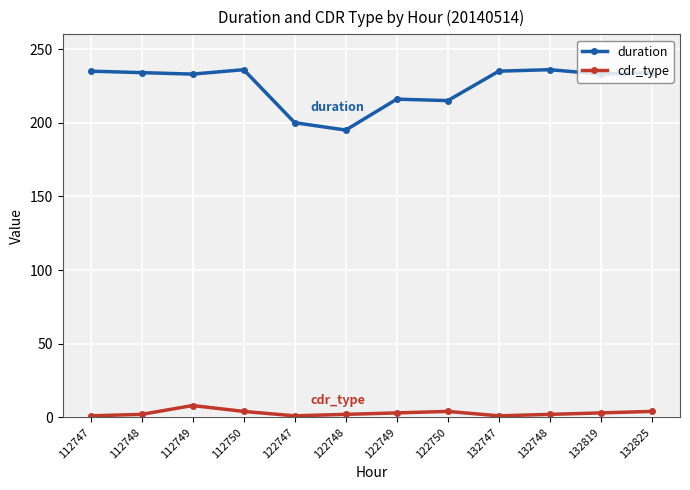

List the series in order of their overall mean, highest first.

duration, cdr_type